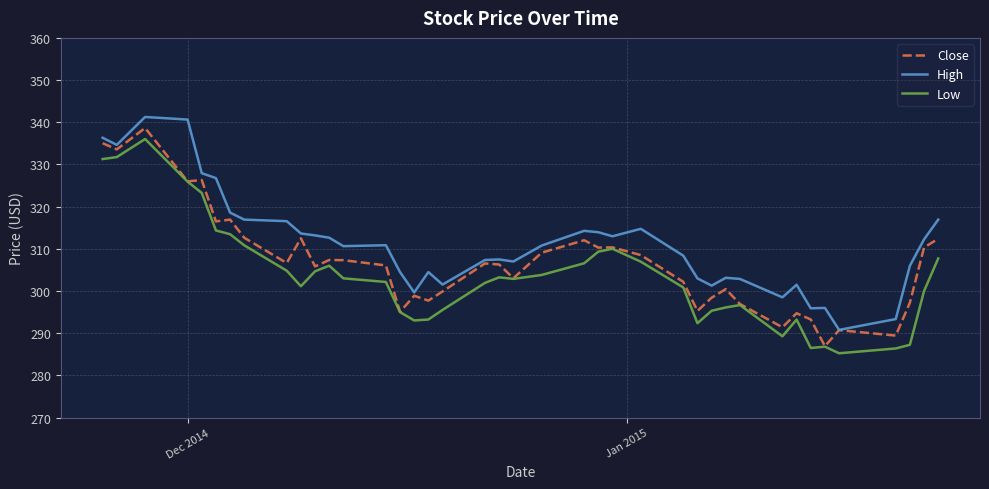

Which series has the largest total across all categories?

High